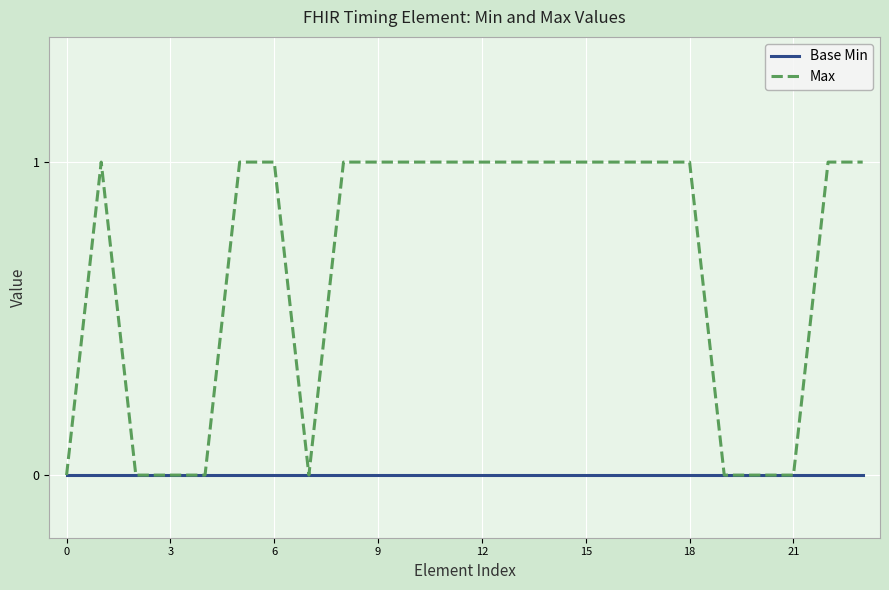

Which series has the largest total across all categories?

Max